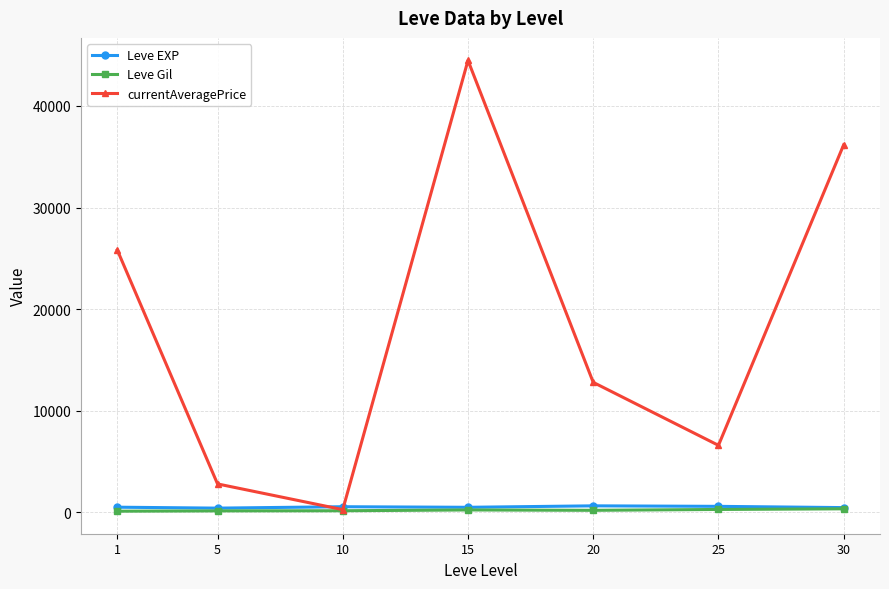

What is the difference between the maximum and second lowest values in the currentAveragePrice series?

41664.7